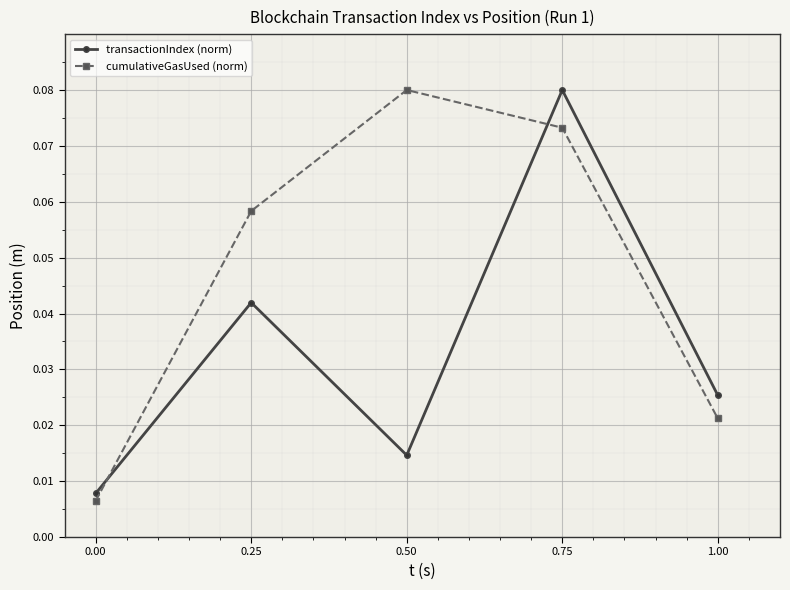

Count the number of data series in this chart.

2